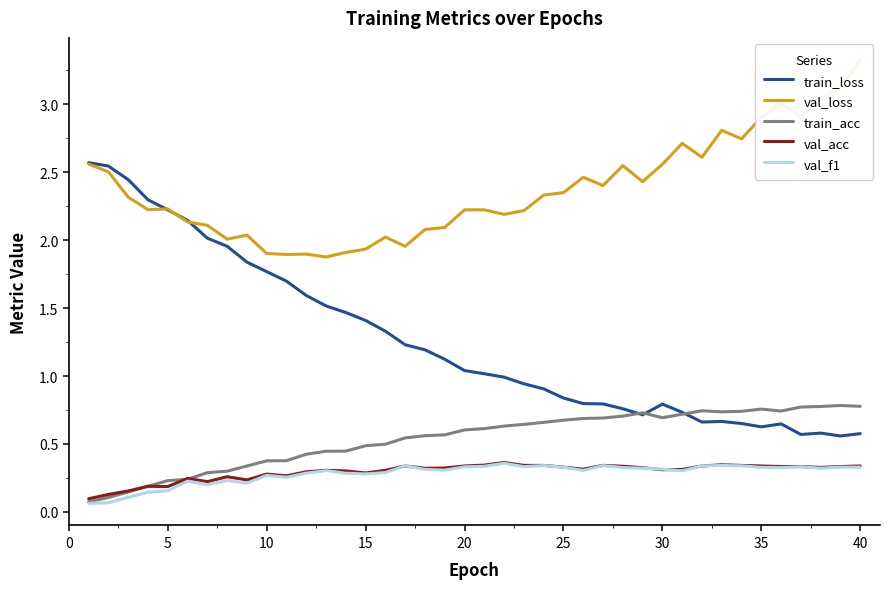

True or false: train_loss and val_f1 cross at least once.

False